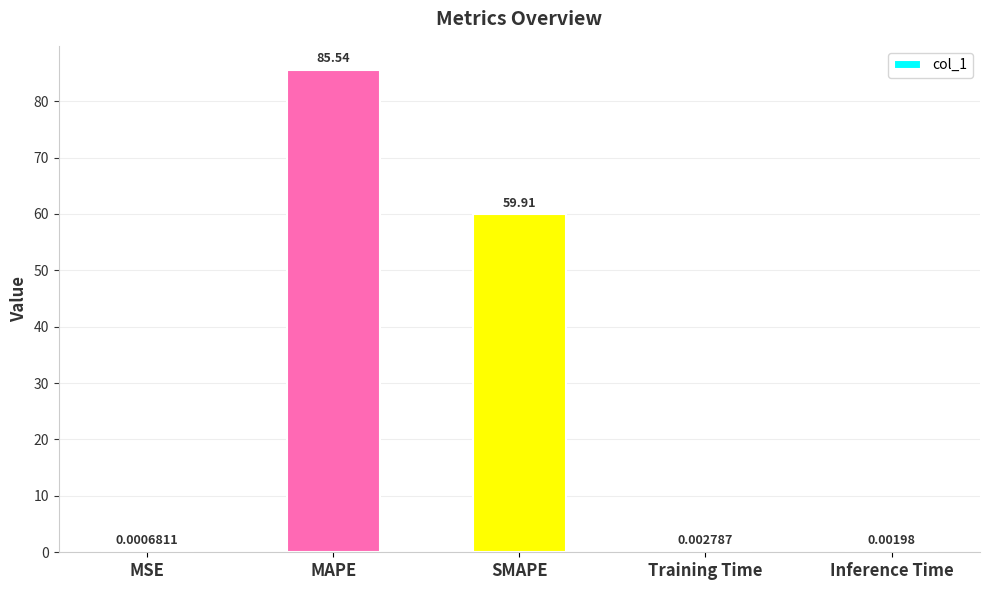

What is the change in value from SMAPE to Inference Time?

-59.9